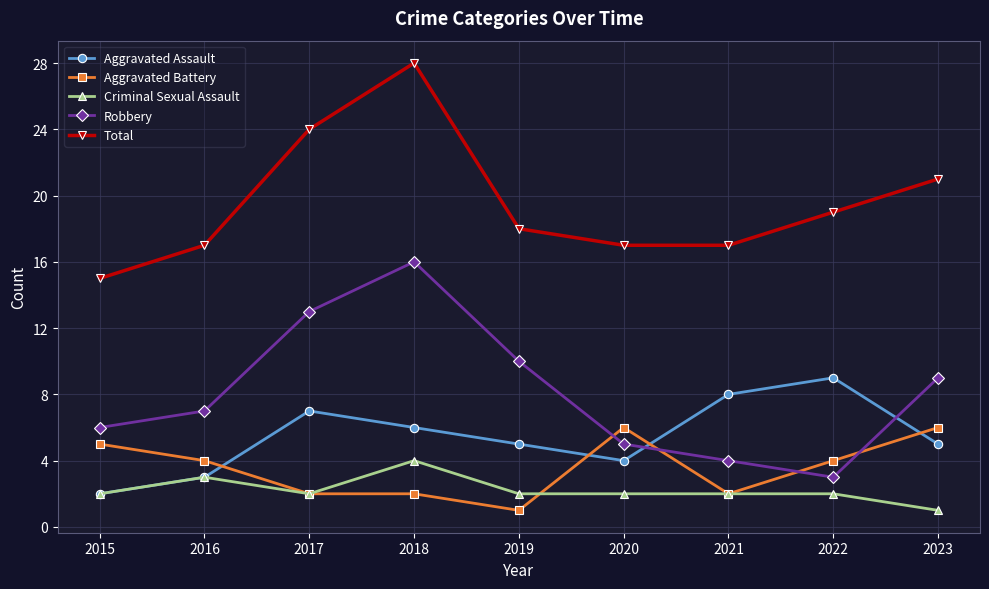

Is the value of Total at 2015 greater than the value of Robbery at 2021?

Yes